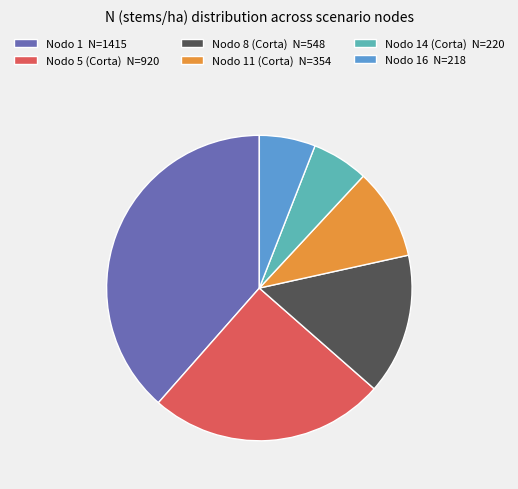

True or false: Nodo 8 (Corta) N=548 accounts for 23% of the total.

False